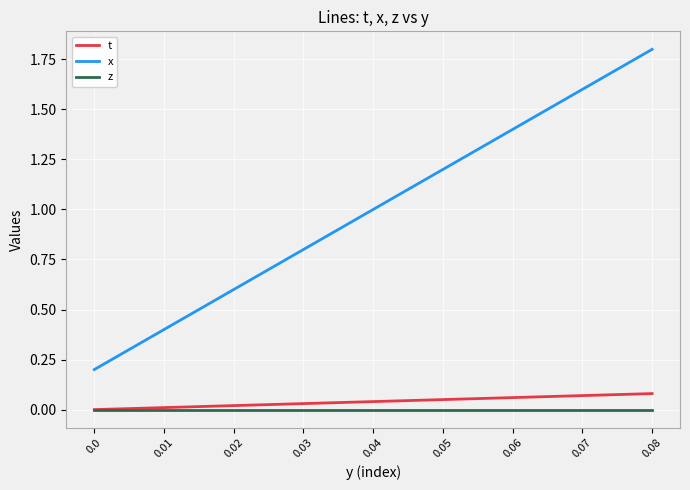

How many lines are shown in the chart?

3